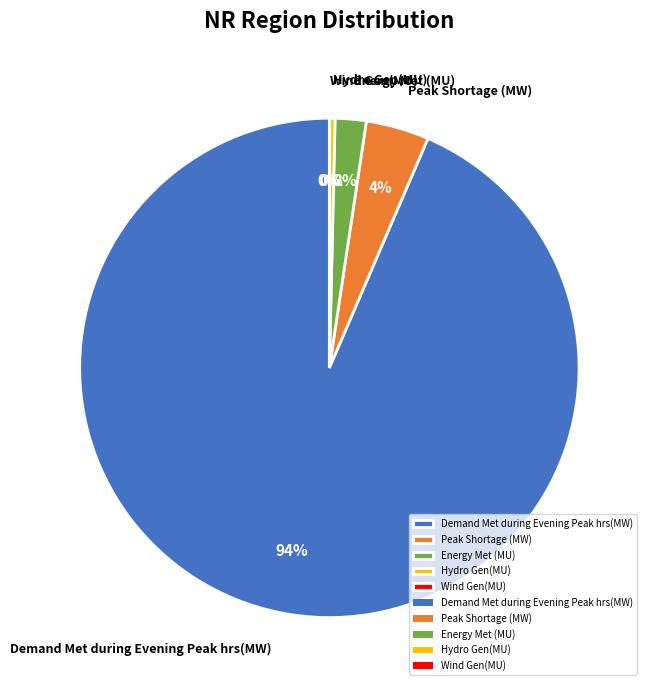

What is the ratio of the value at Energy Met (MU) to the value at Hydro Gen(MU)?

5.9